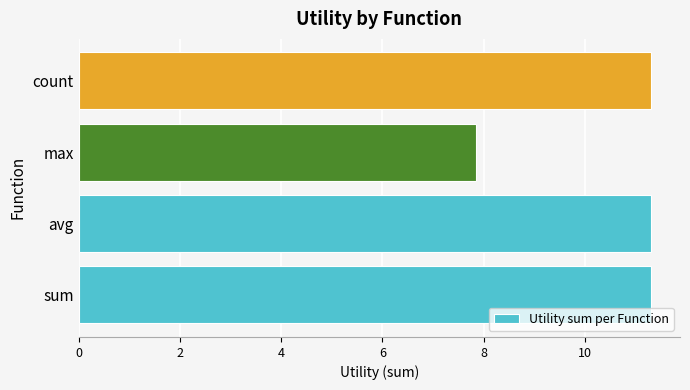

What is the difference between the maximum and minimum values?

3.5